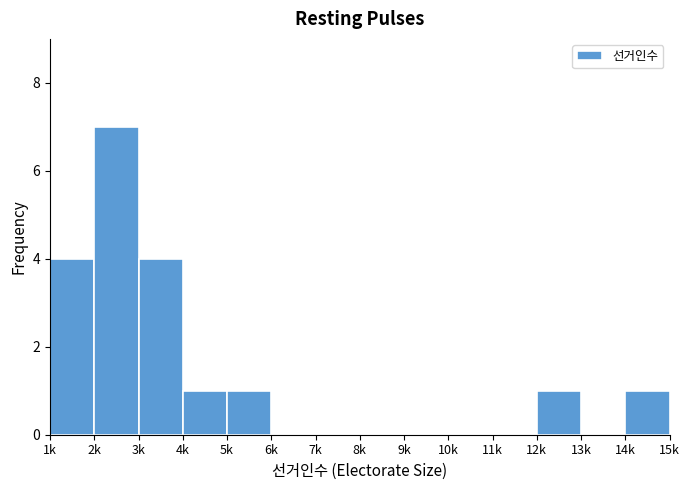

Reading right to left, extract all data points from this chart.

14k=1	13k=0	12k=1	11k=0	10k=0	9k=0	8k=0	7k=0	6k=0	5k=1	4k=1	3k=4	2k=7	1k=4